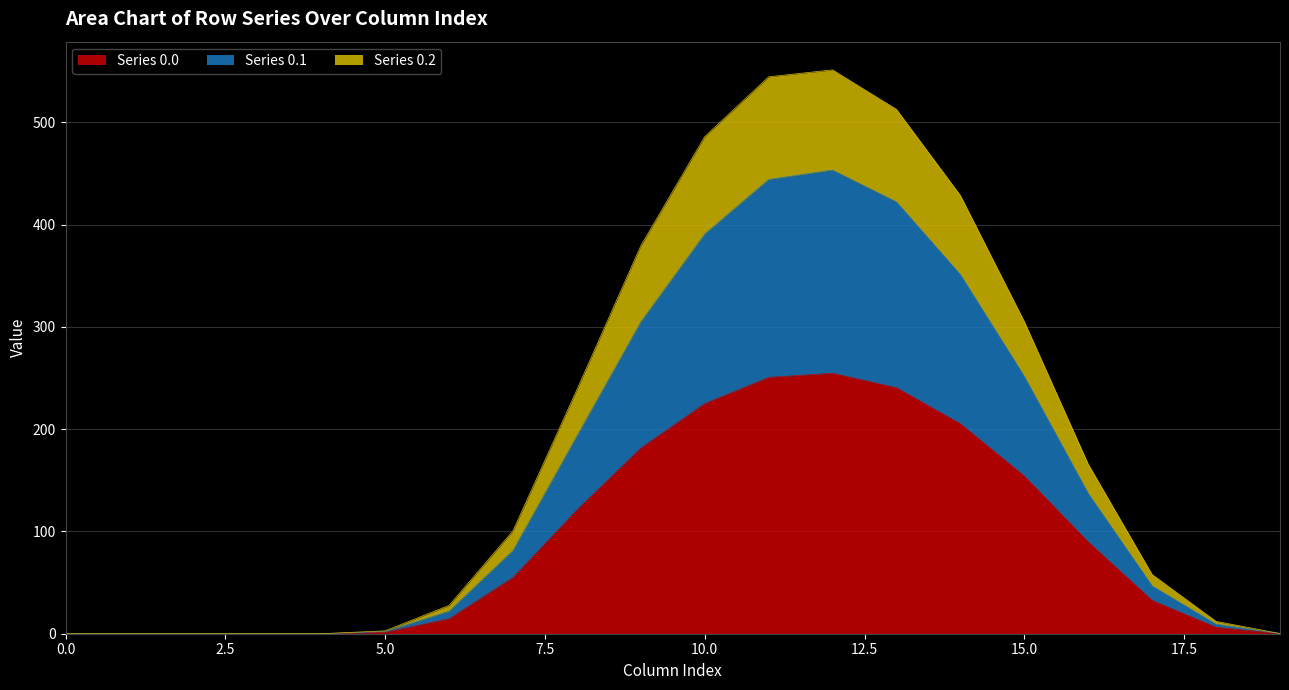

The row_0.2 series shows 165.8 at 16. True or false?

True